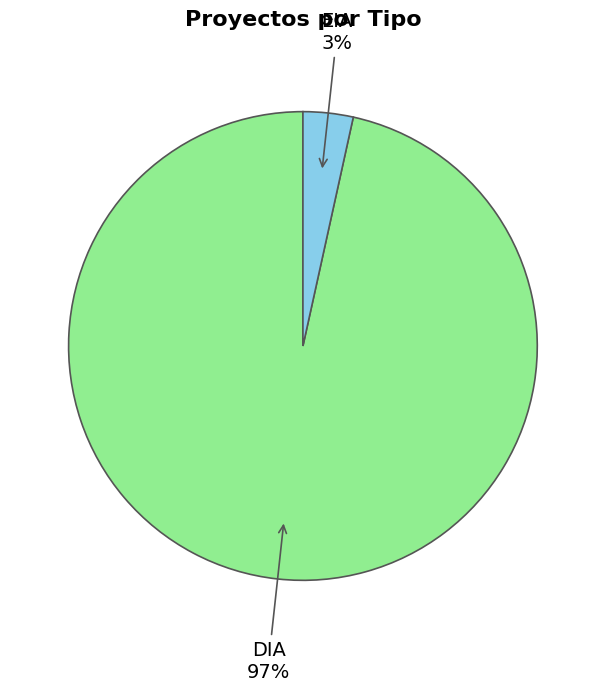

To the nearest percent, what percentage of the pie is DIA?

97%